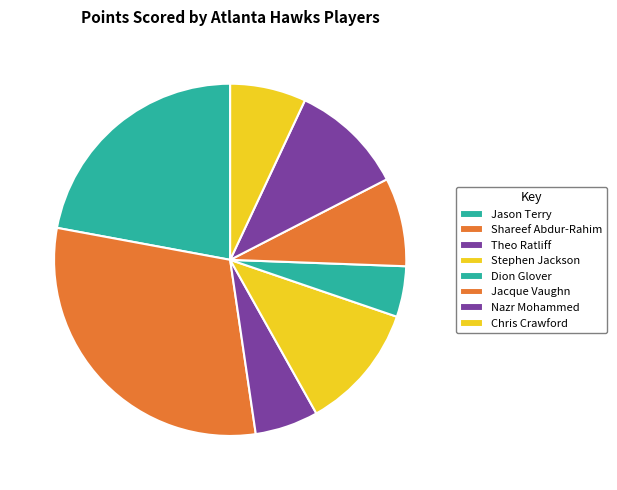

To the nearest percent, what is the difference between the largest and smallest slice percentages?

26%